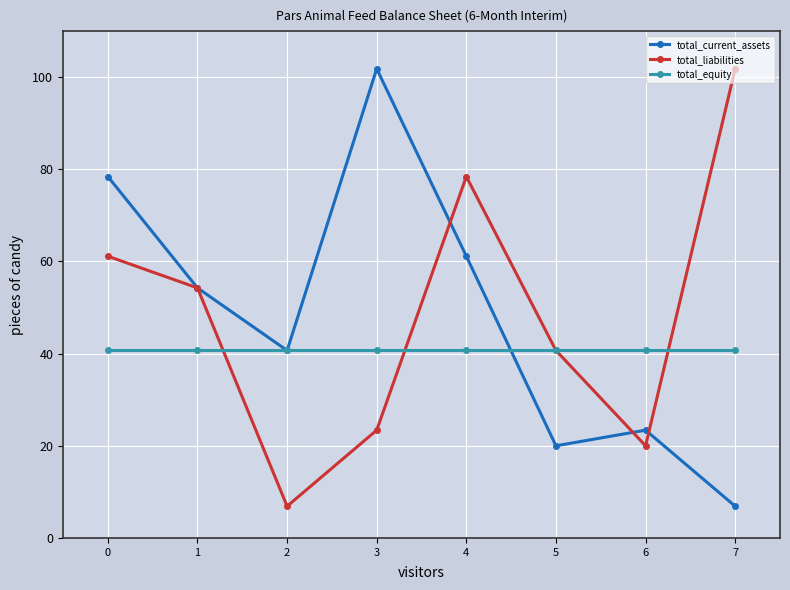

What is the value of the total_liabilities point at the 3rd from the left?

6882